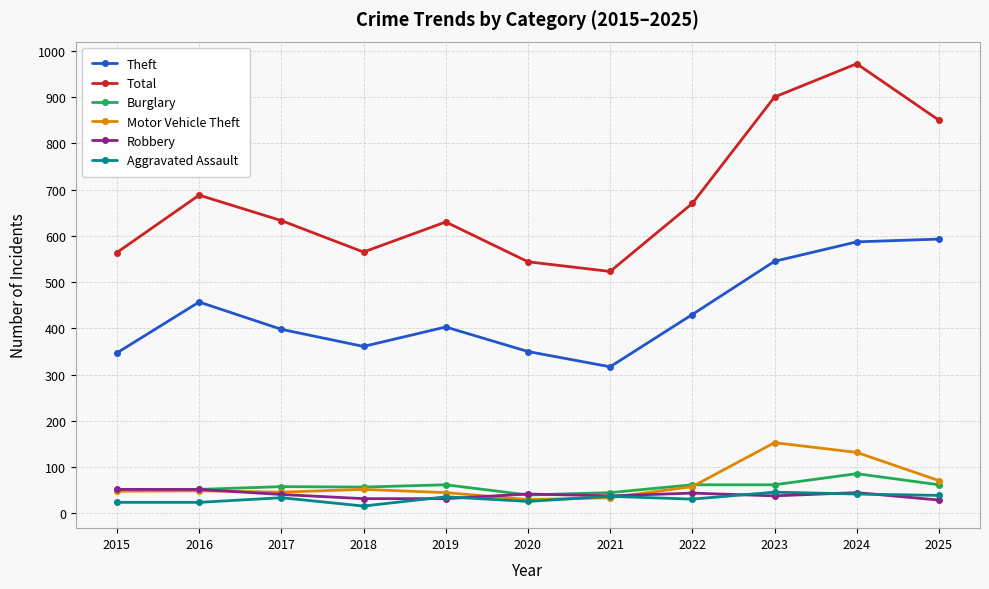

At which category does Total reach its first local peak?

2016